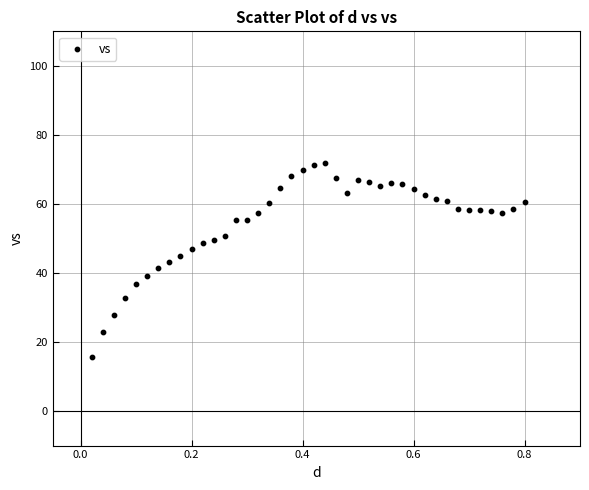

What is the range of X values (max minus min)?

0.8